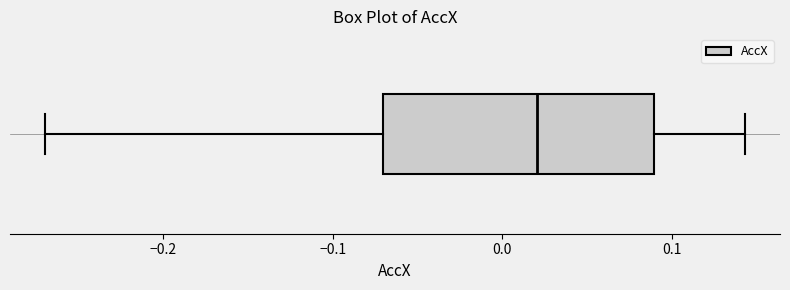

Read this box plot against the x-axis: the position of the median line, the range covered by the box, and the ends of both whiskers. The values are not printed on the chart, so give them approximately, as read against the axis.

median 0.02, box -0.07 to 0.09, whiskers -0.27 to 0.14